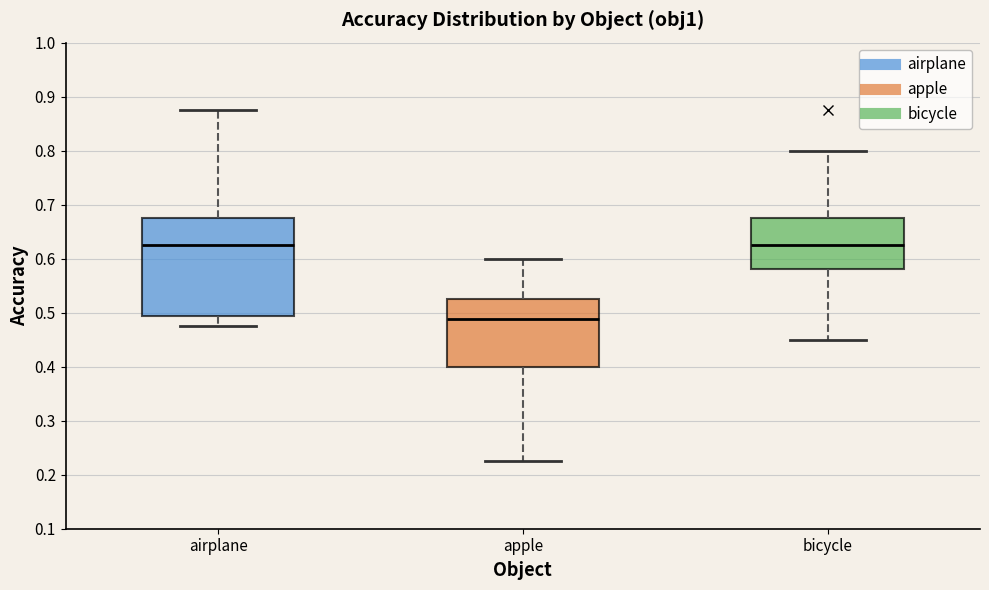

Reading left to right, read every box against the y-axis: the position of its median line, the range the box covers, and the ends of its whiskers. The values are not printed on the chart, so give them approximately, as read against the axis.

airplane: median 0.63, box 0.49 to 0.68, whiskers 0.48 to 0.88
apple: median 0.49, box 0.40 to 0.53, whiskers 0.23 to 0.60
bicycle: median 0.63, box 0.58 to 0.68, whiskers 0.45 to 0.80